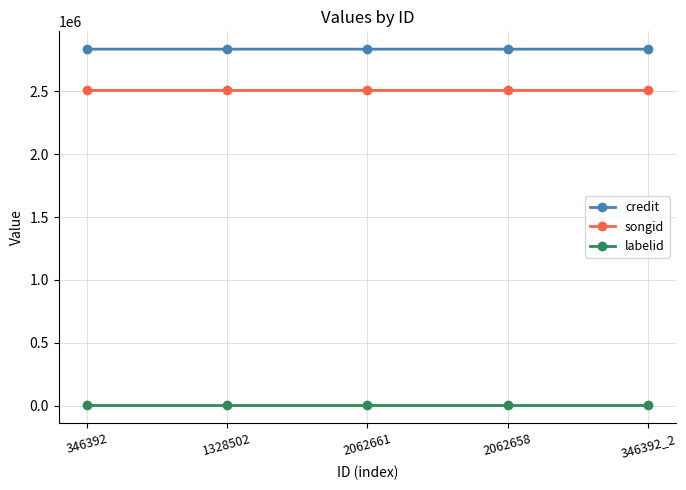

True or false: labelid has a value of 3267 at 346392.

True